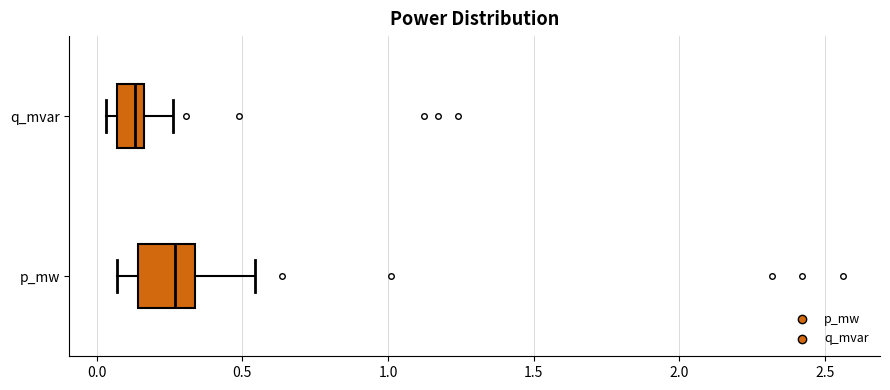

Which box's median line is the furthest to the left?

q_mvar